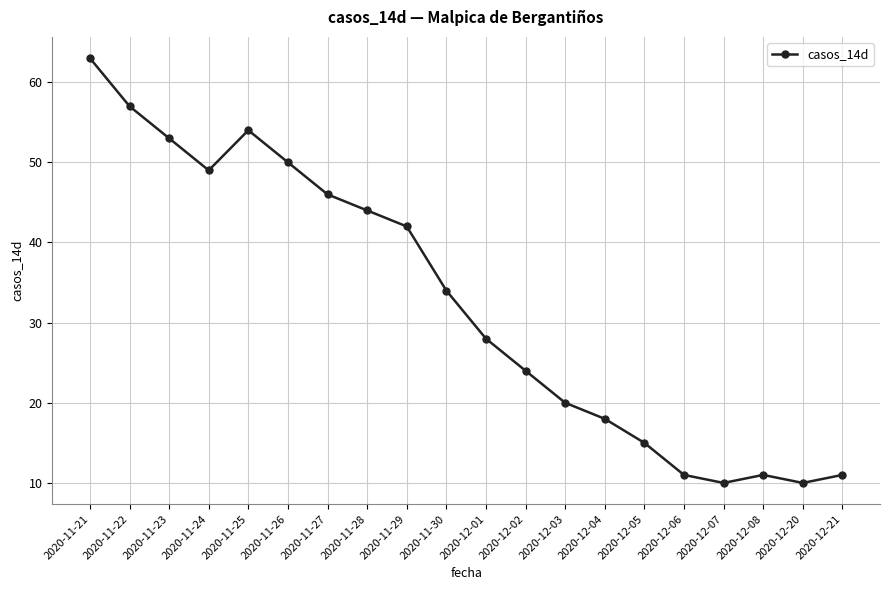

What is the change in value from 2020-11-23 to 2020-11-25?

+1